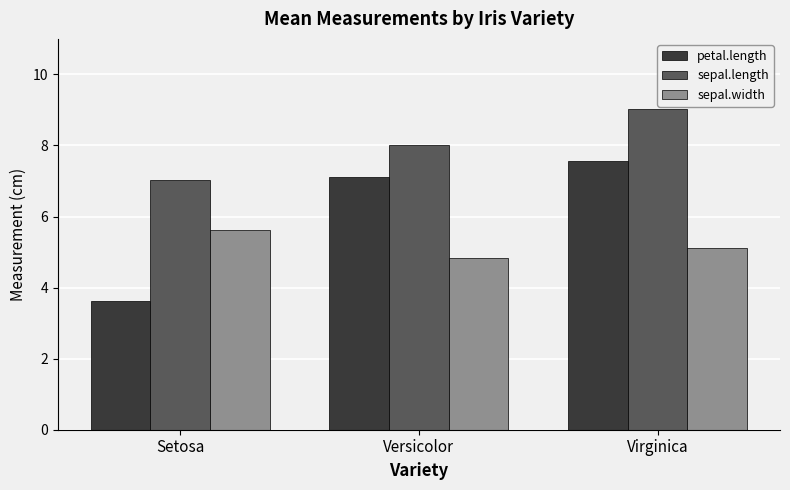

Between Setosa and Virginica, which series saw the biggest shift?

petal.length